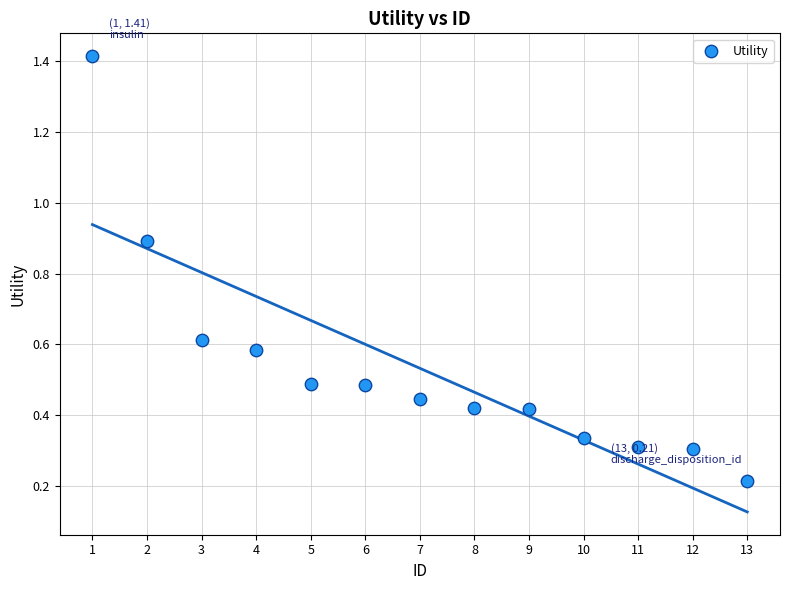

What is the range of Y values (max minus min)?

1.2